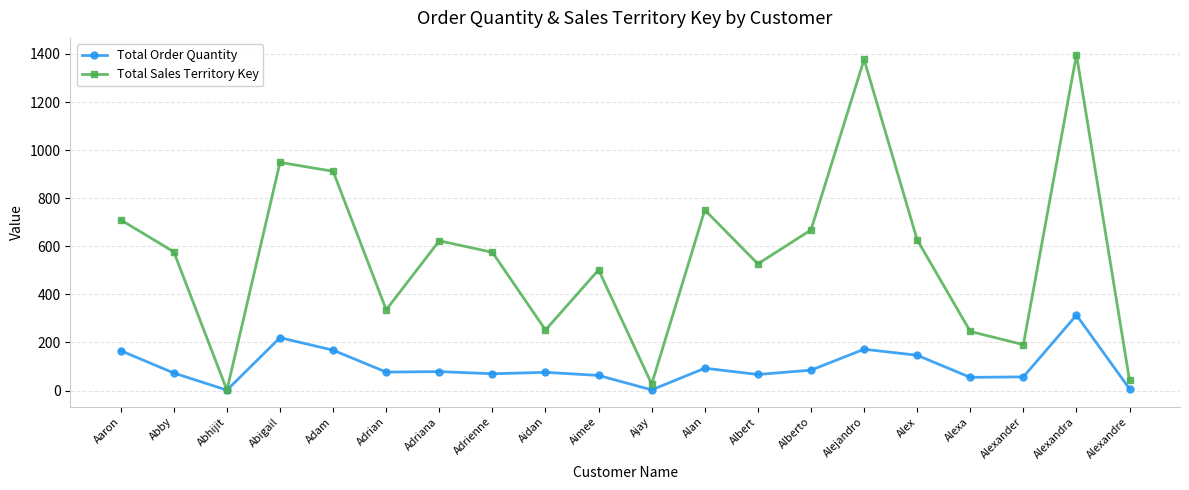

What is the label of the 4th point from the right?

Alexa